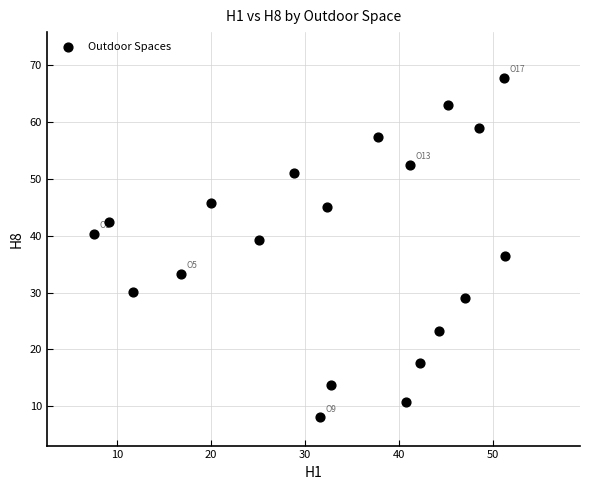

What is the range of X values (max minus min)?

43.8